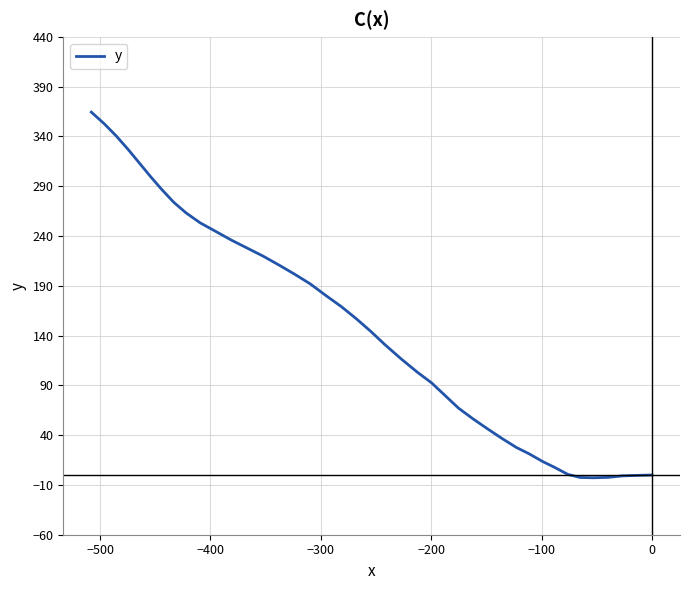

Is this an area chart (filled region under the line)?

No